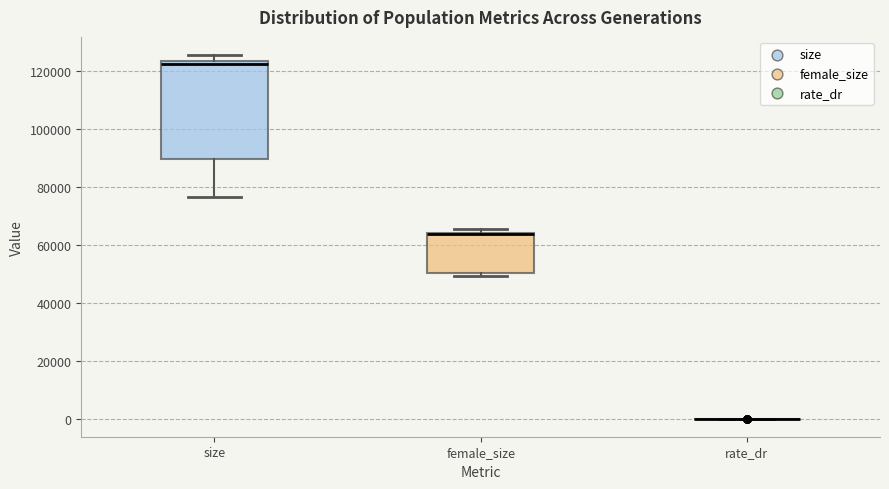

Reading left to right, read every box against the y-axis: the position of its median line, the range the box covers, and the ends of its whiskers. The values are not printed on the chart, so give them approximately, as read against the axis.

size: median 122000, box 90000 to 124000, whiskers 76000 to 126000
female_size: median 64000 (drawn on the box's upper edge), box 50000 to 64000, whiskers 50000 (just below the box's lower edge) to 66000
rate_dr: box collapsed to a line at 0, whiskers 0 to 0